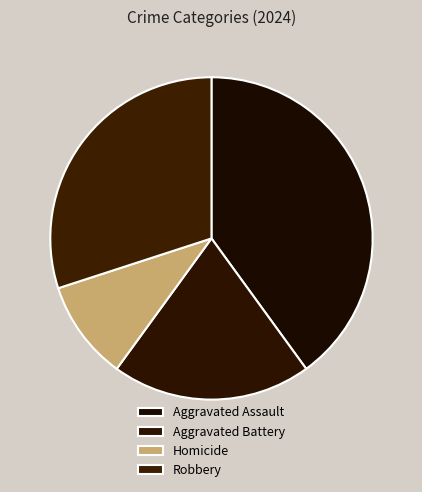

To the nearest percent, what is the average slice percentage?

25%